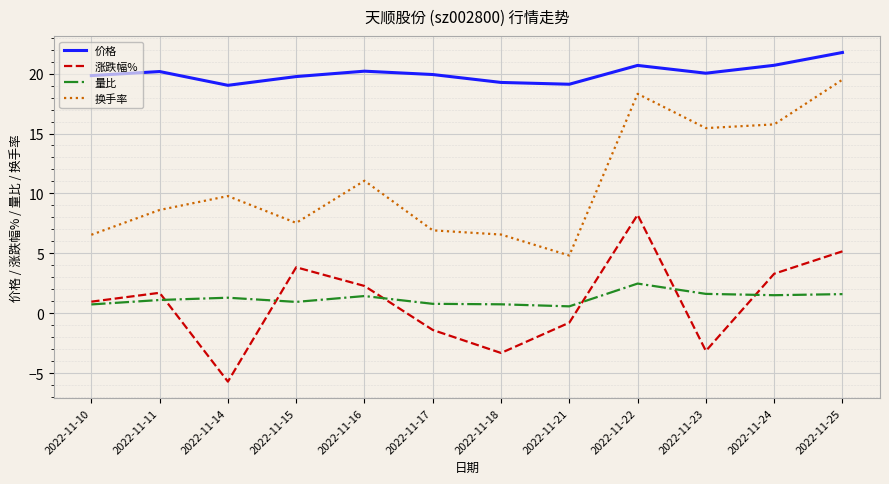

True or false: 价格 has more than 2 points higher than both neighbors.

True